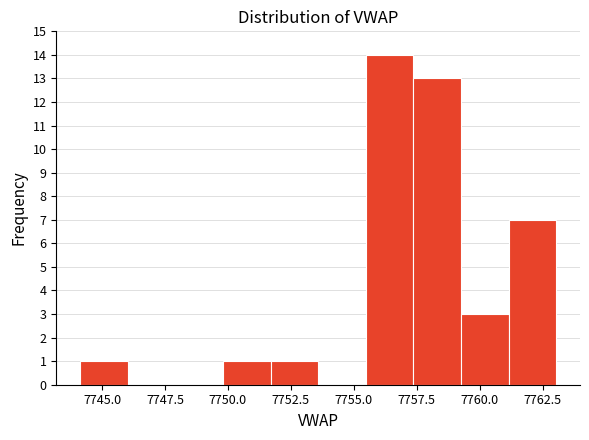

Around what value on the x-axis is the tallest bar? Give the approximate position of its centre, as read against the axis.

7756.5